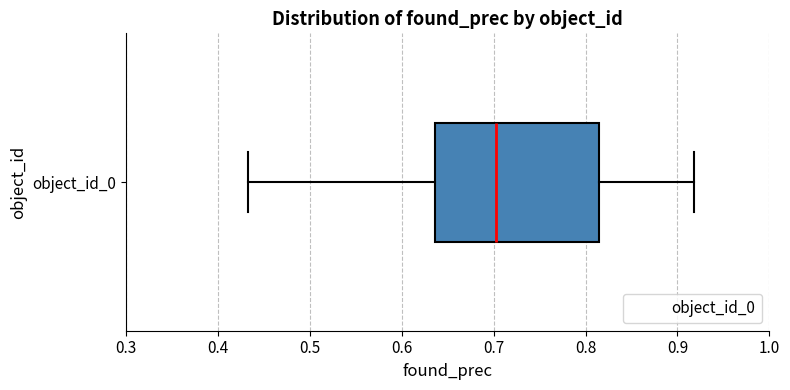

Where is the left edge of the box for object_id_0 on the x-axis? The values are not printed on the chart, so give them approximately, as read against the axis.

0.64